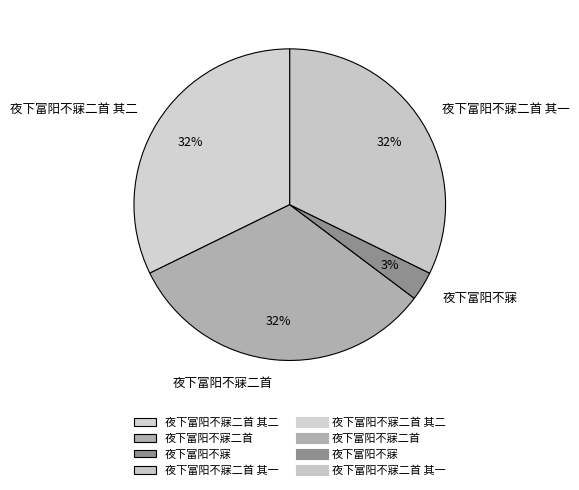

To the nearest percent, what is the average slice percentage?

25%